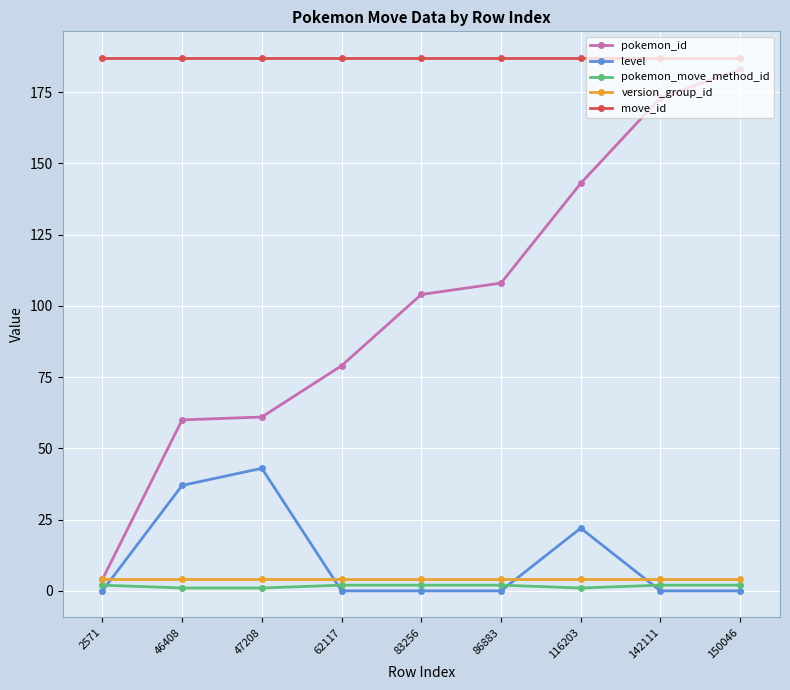

How many lines are shown in the chart?

5